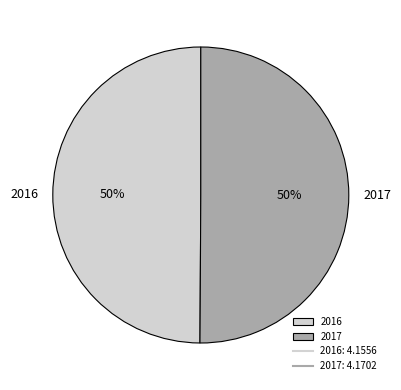

What is the ratio of the value at 2016 to the value at 2017?

1.0